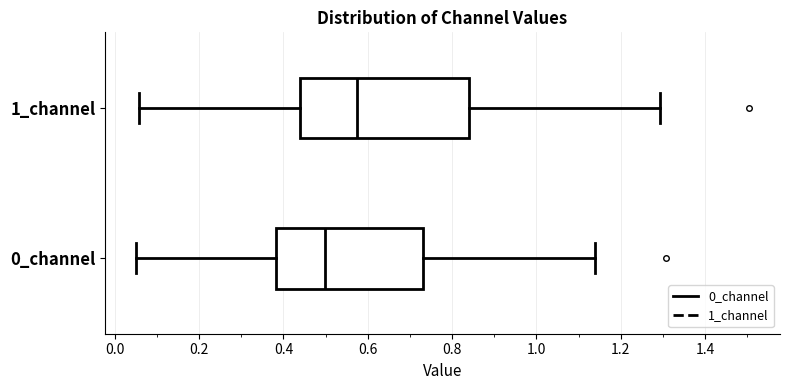

Comparing the boxes themselves (not the whiskers), which one is the widest?

1_channel